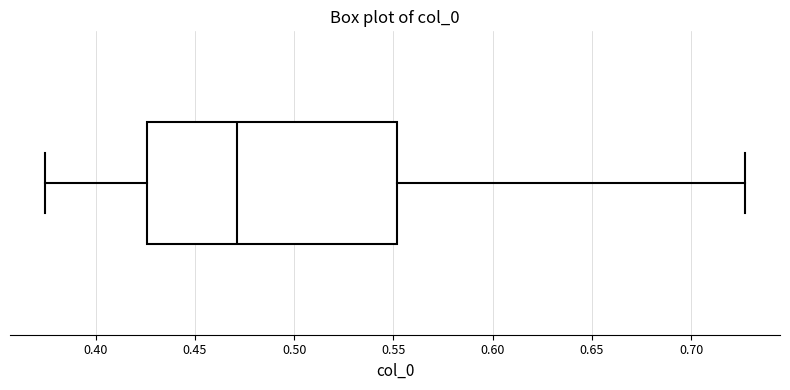

Transcribe this box plot: give where the median line is, the range the box spans, and where the two whiskers end, as read against the x-axis. The values are not printed on the chart, so give them approximately, as read against the axis.

median 0.470, box 0.425 to 0.550, whiskers 0.375 to 0.725